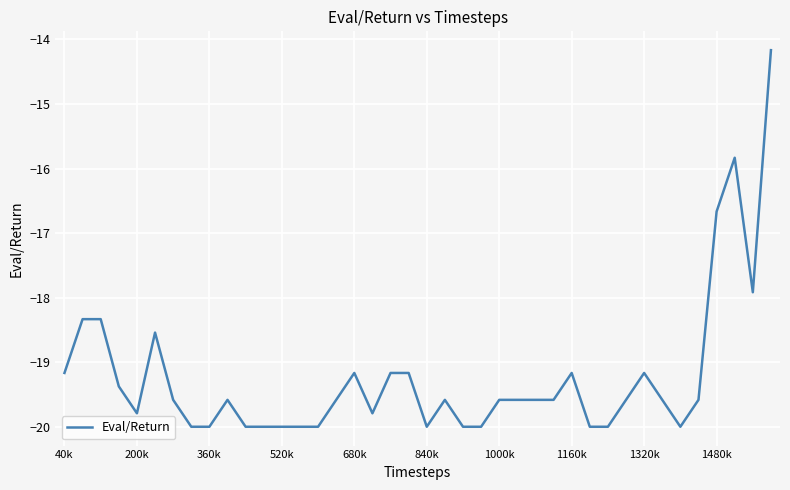

What is the difference between the maximum and second lowest values?

5.8